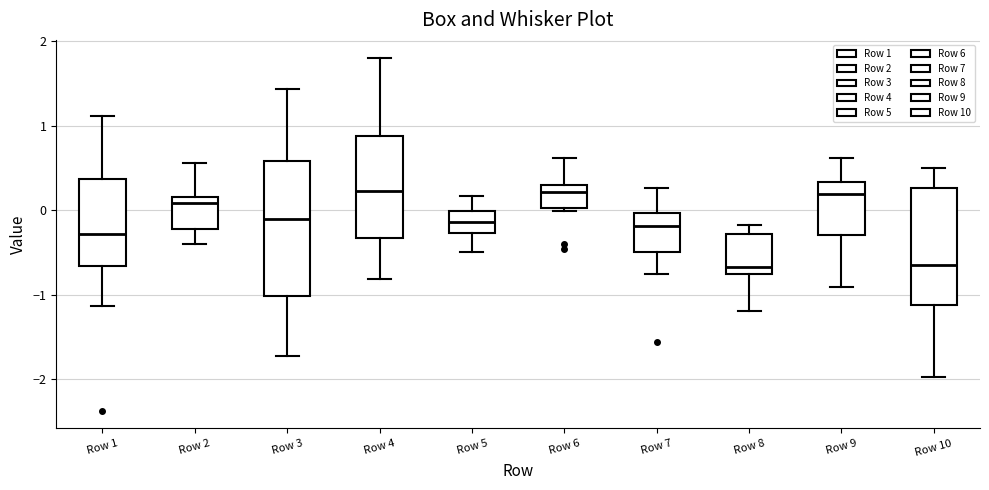

Reading left to right, transcribe this box plot: for each box, give where its median line is, the range the box spans, and where its two whiskers end, as read against the y-axis. The values are not printed on the chart, so give them approximately, as read against the axis.

Row 1: median -0.3, box -0.7 to 0.4, whiskers -1.1 to 1.1
Row 2: median 0.1, box -0.2 to 0.2, whiskers -0.4 to 0.6
Row 3: median -0.1, box -1.0 to 0.6, whiskers -1.7 to 1.4
Row 4: median 0.2, box -0.3 to 0.9, whiskers -0.8 to 1.8
Row 5: median -0.1, box -0.3 to 0.0, whiskers -0.5 to 0.2
Row 6: median 0.2, box 0.0 to 0.3, whiskers 0.0 (just below the box's lower edge) to 0.6
Row 7: median -0.2, box -0.5 to 0.0, whiskers -0.8 to 0.3
Row 8: median -0.7, box -0.8 to -0.3, whiskers -1.2 to -0.2
Row 9: median 0.2, box -0.3 to 0.3, whiskers -0.9 to 0.6
Row 10: median -0.6, box -1.1 to 0.3, whiskers -2.0 to 0.5